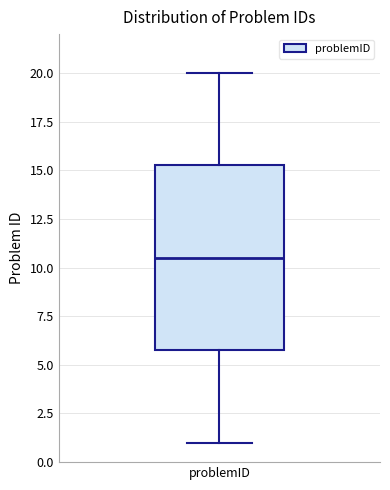

Transcribe this box plot: give where the median line is, the range the box spans, and where the two whiskers end, as read against the y-axis. The values are not printed on the chart, so give them approximately, as read against the axis.

median 10.5, box 6.0 to 15.5, whiskers 1.0 to 20.0